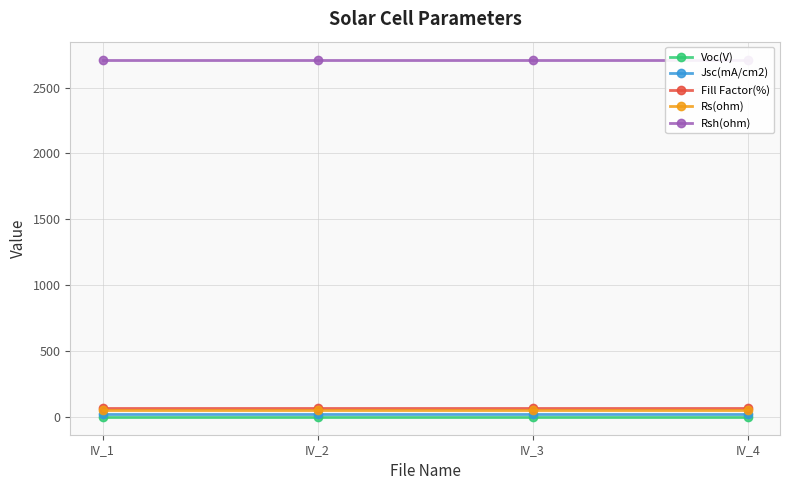

What is the greatest value displayed?

2713.1